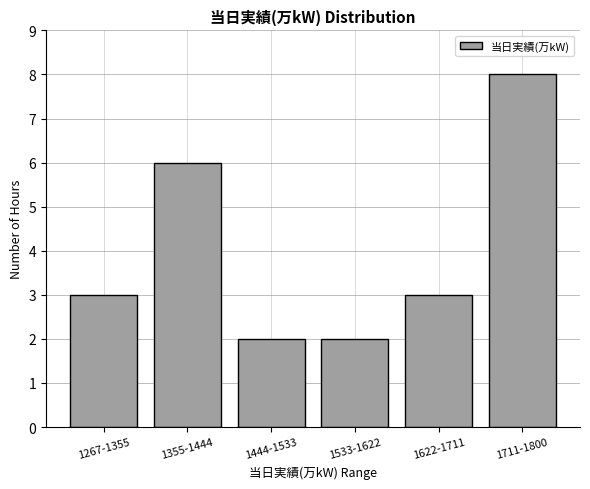

Reading left to right, list all the values displayed in this chart.

3	6	2	2	3	8